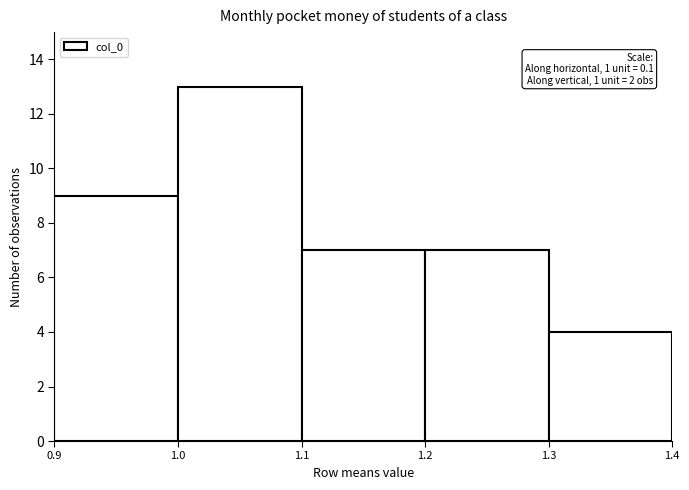

Over which range of the x-axis is the bar tallest?

1.0 to 1.1